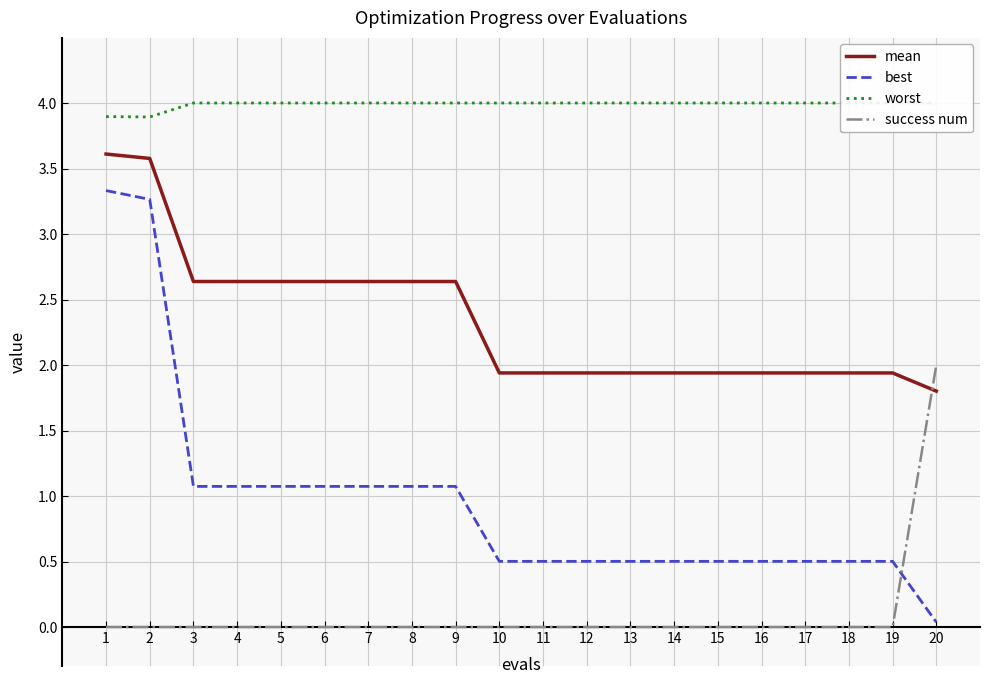

Reading left to right, list all the values displayed in this chart.

mean: 3.6	3.6	2.6	2.6	2.6	2.6	2.6	2.6	2.6	1.9	1.9	1.9	1.9	1.9	1.9	1.9	1.9	1.9	1.9	1.8
best: 3.3	3.3	1.1	1.1	1.1	1.1	1.1	1.1	1.1	0.5	0.5	0.5	0.5	0.5	0.5	0.5	0.5	0.5	0.5	0.0
worst: 3.9	3.9	4.0	4.0	4.0	4.0	4.0	4.0	4.0	4.0	4.0	4.0	4.0	4.0	4.0	4.0	4.0	4.0	4.0	4.0
success num: 0.0	0.0	0.0	0.0	0.0	0.0	0.0	0.0	0.0	0.0	0.0	0.0	0.0	0.0	0.0	0.0	0.0	0.0	0.0	2.0